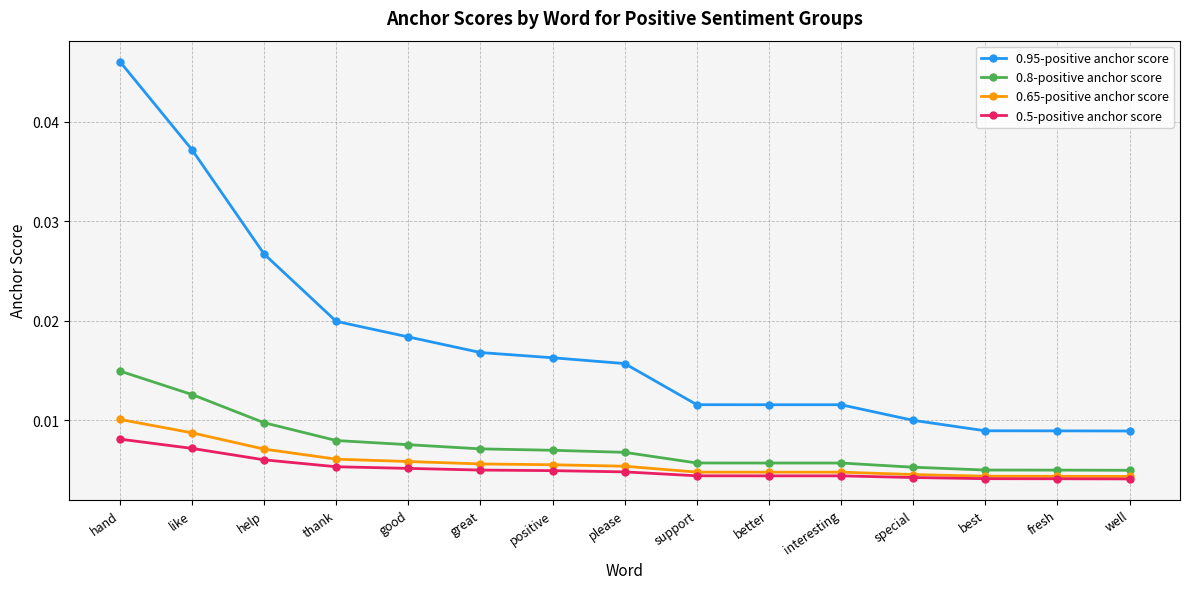

List the series in order of their peak value, lowest first.

0.5-positive anchor score, 0.65-positive anchor score, 0.8-positive anchor score, 0.95-positive anchor score